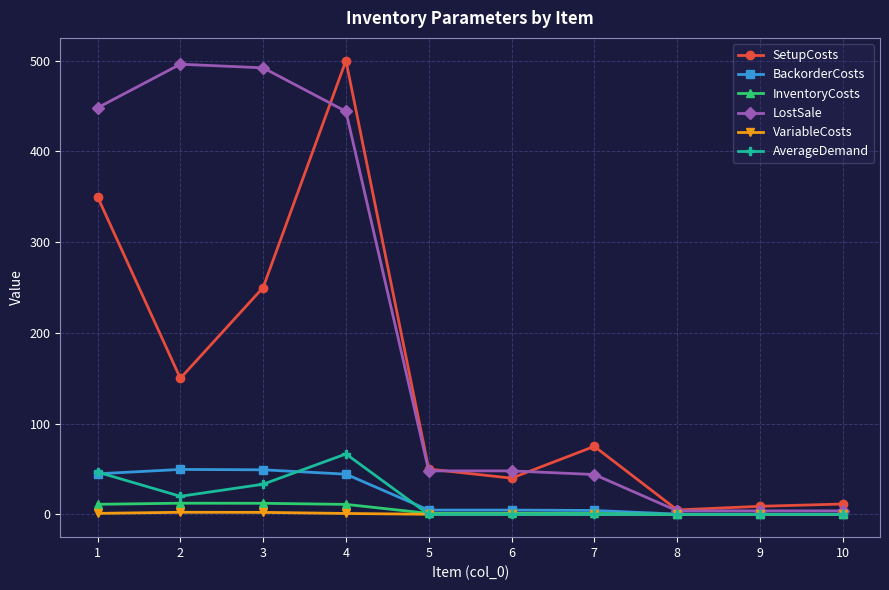

At which label does AverageDemand reach its peak?

4